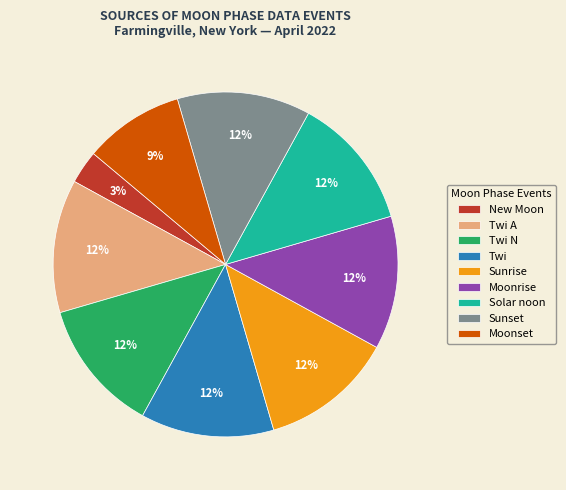

Is there a majority slice in this chart?

No